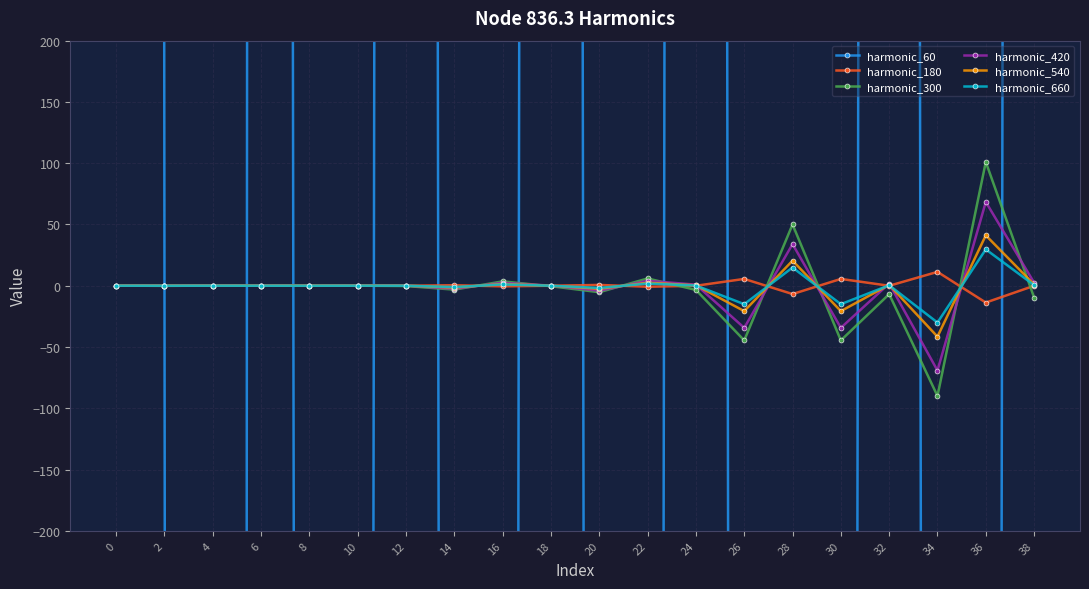

What is the total value across all series at 10?

-7547.1